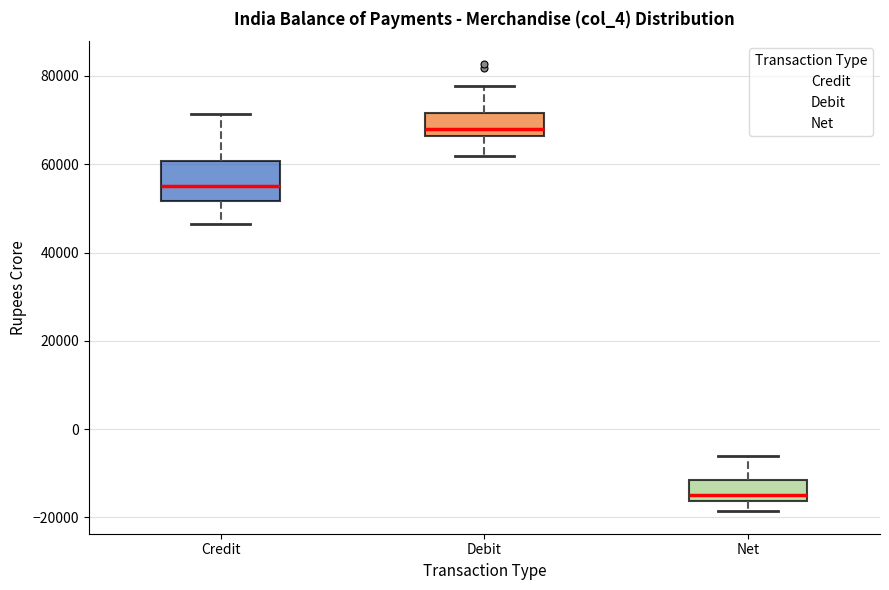

Which box's median line is the highest?

Debit